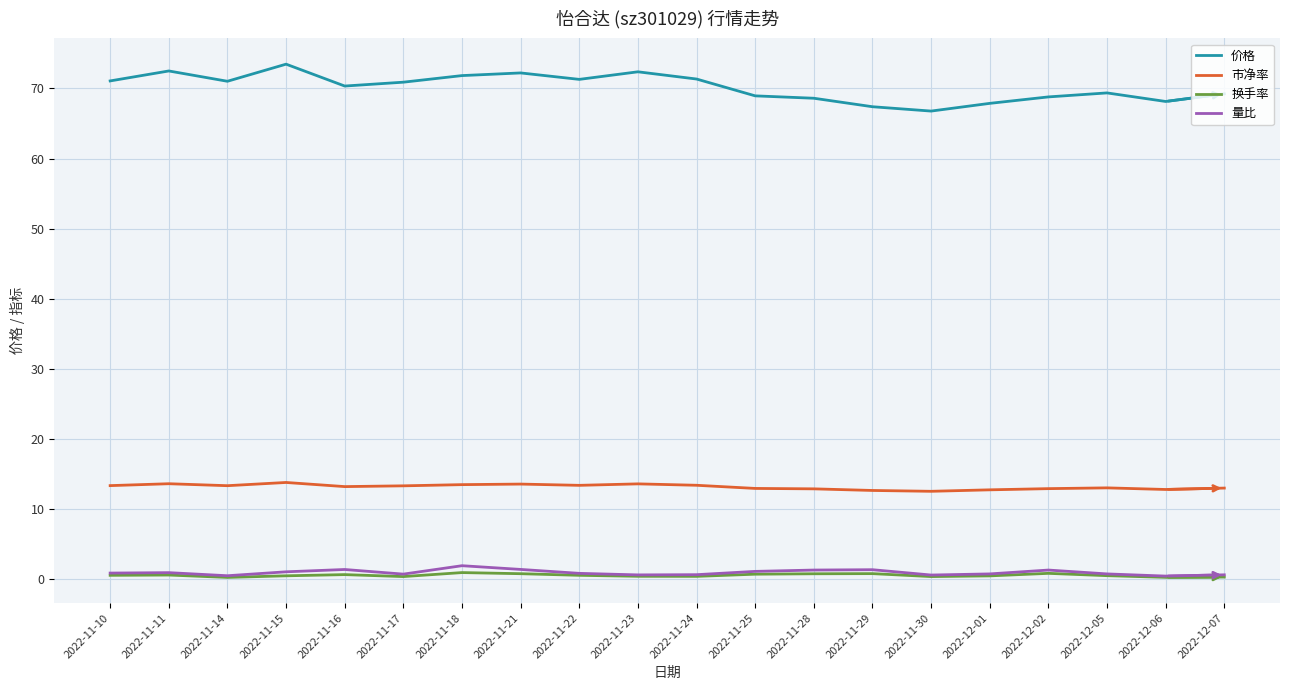

The value of 市净率 at 2022-11-22 is 13.4. True or false?

True